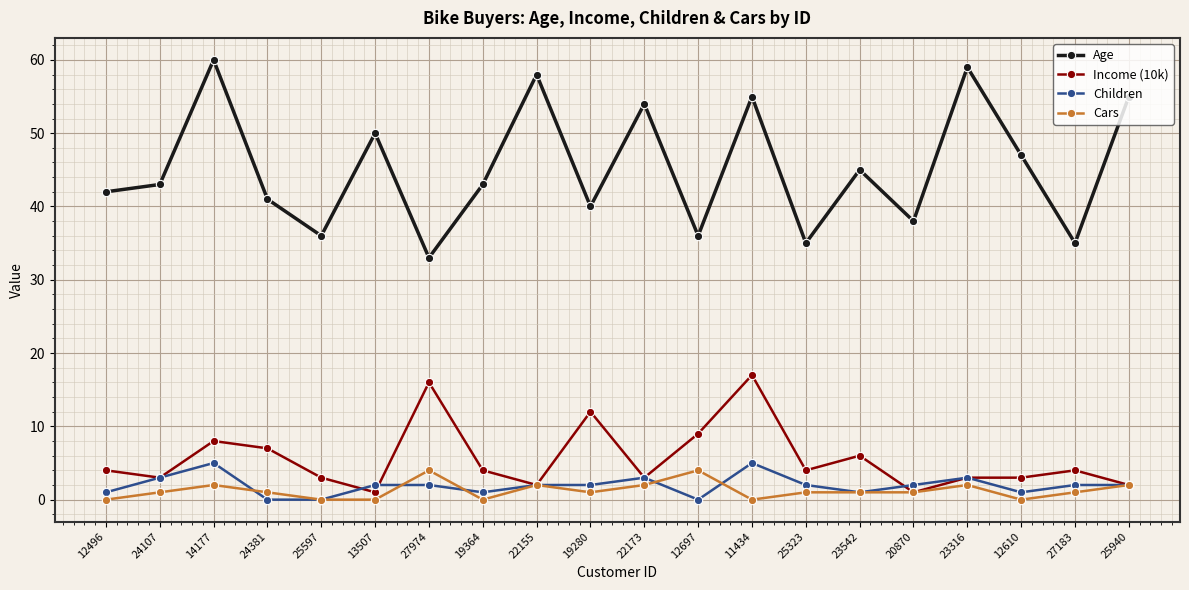

What is the total value across all series at 25597?

39